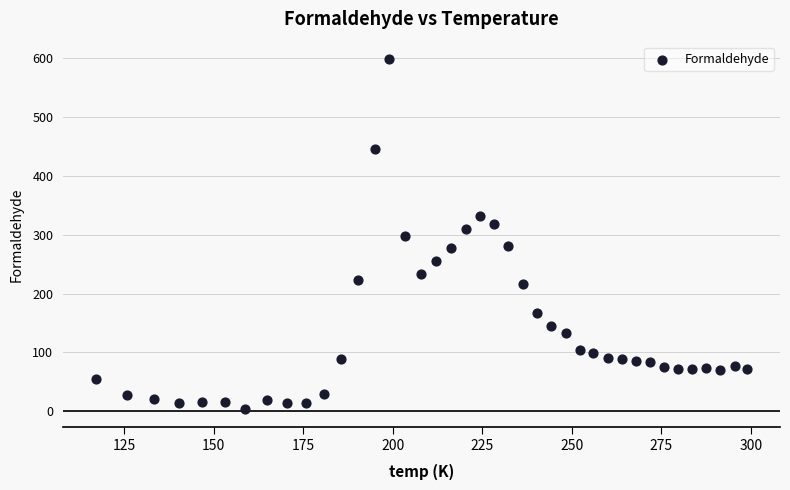

What is the range of X values (max minus min)?

181.9